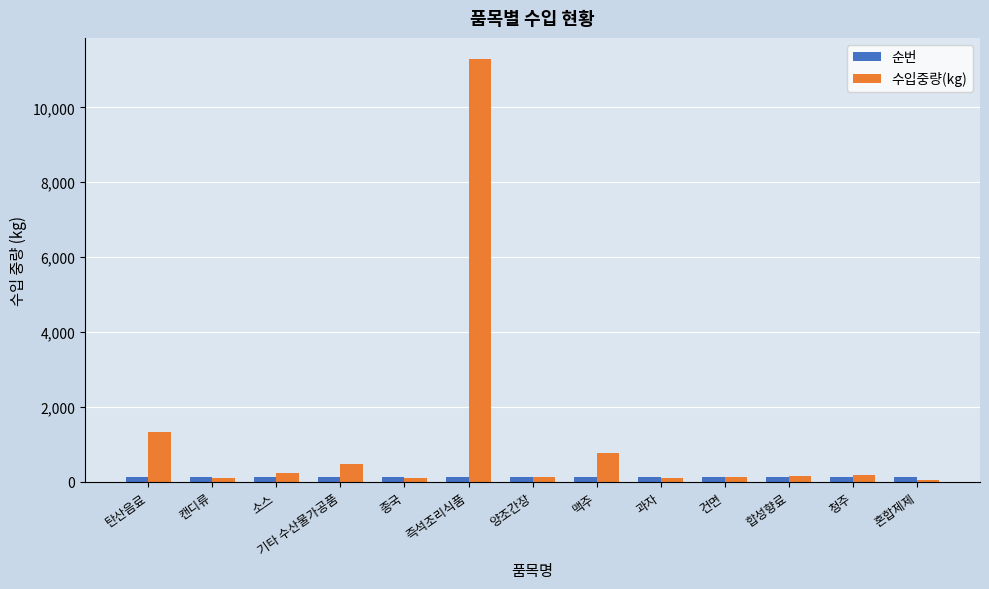

Which series has the largest total across all categories?

수입중량(kg)